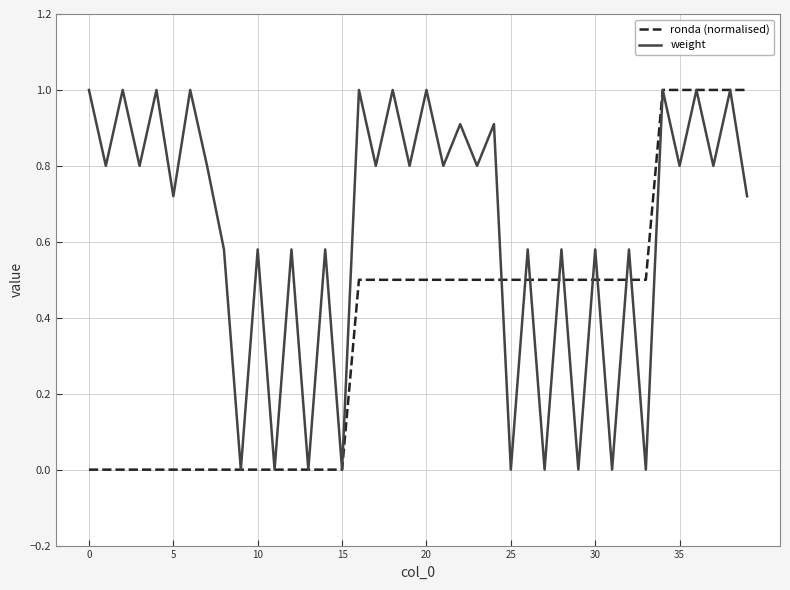

Which series has the largest total across all categories?

weight